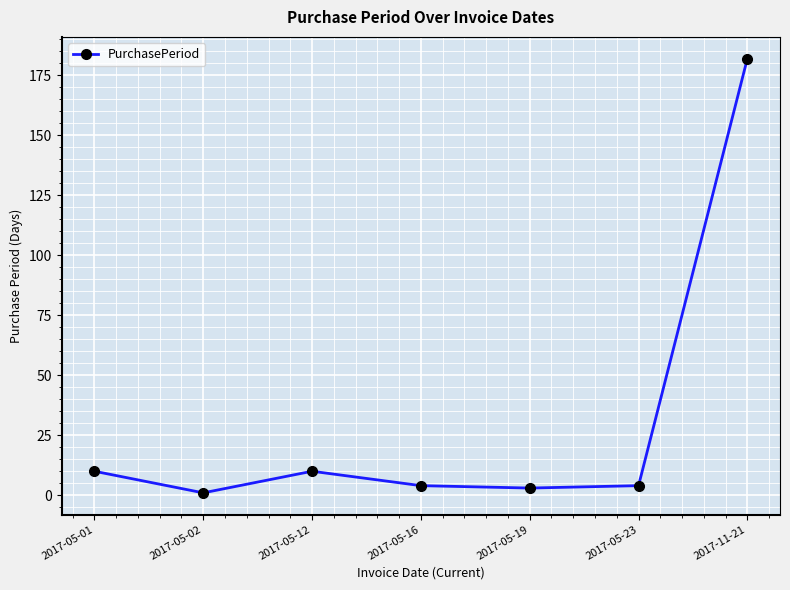

The value at 2017-11-21 is 182. True or false?

True